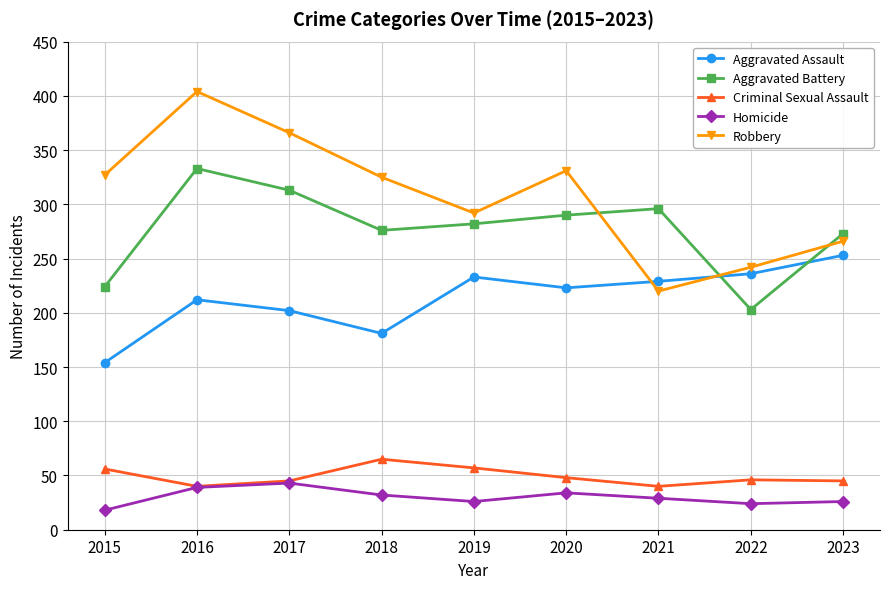

True or false: Criminal Sexual Assault has more than 0 points higher than both neighbors.

True